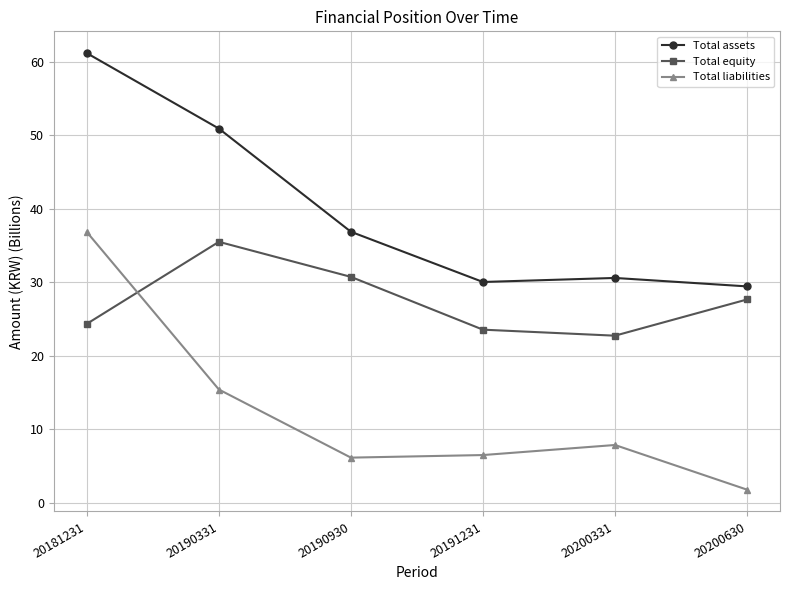

Where is the first local minimum for Total equity?

20200331